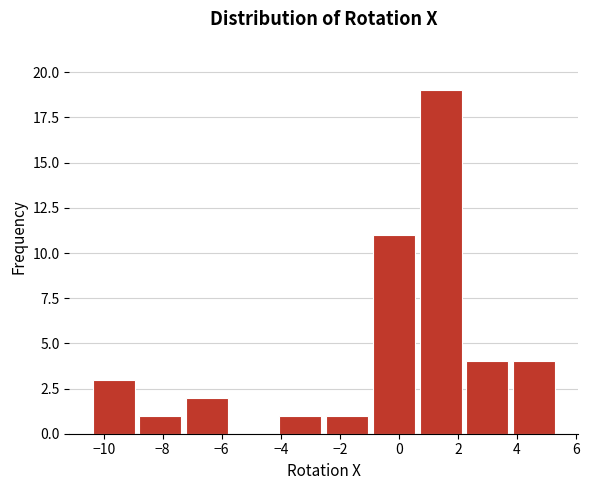

Reading left to right, transcribe this chart: for each bar, give the range it covers on the x-axis and its height. Neither the bar edges nor the heights are printed on the chart, so give them approximately, as read against the axes.

-10.4 to -8.8: 3
-8.8 to -7.2: 1
-7.2 to -5.8: 2
-5.8 to -4.2: 0
-4.2 to -2.6: 1
-2.6 to -1.0: 1
-1.0 to 0.6: 11
0.6 to 2.2: 19
2.2 to 3.8: 4
3.8 to 5.4: 4